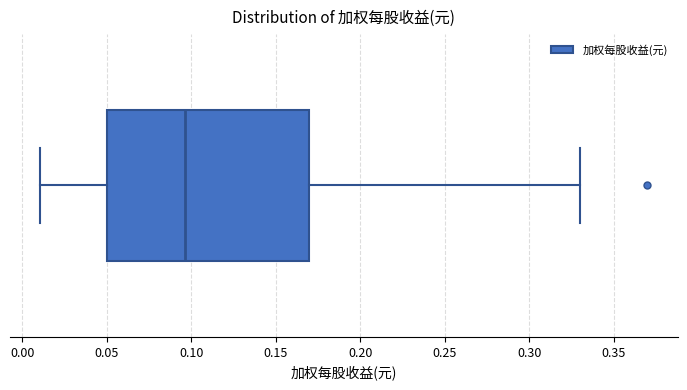

Read this box plot against the x-axis: the position of the median line, the range covered by the box, and the ends of both whiskers. The values are not printed on the chart, so give them approximately, as read against the axis.

median 0.095, box 0.050 to 0.170, whiskers 0.010 to 0.330